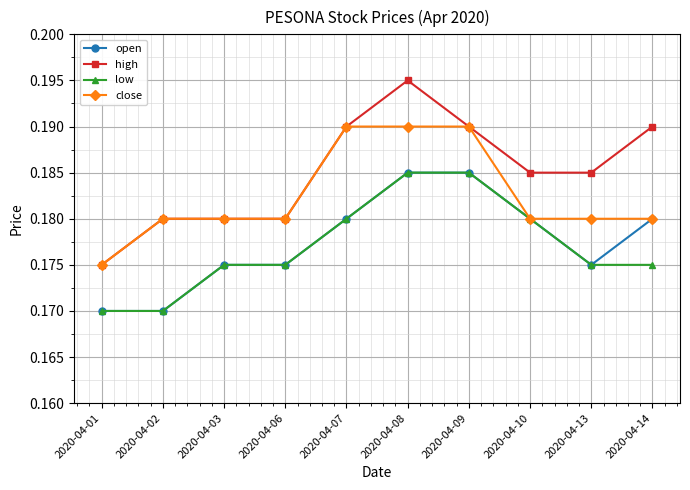

True or false: high has a value of 0.1 at 2020-04-10.

False